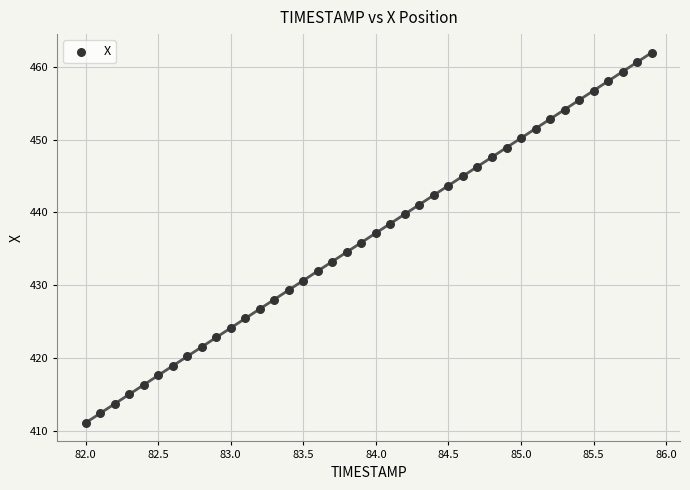

What is the range of X values (max minus min)?

3.9